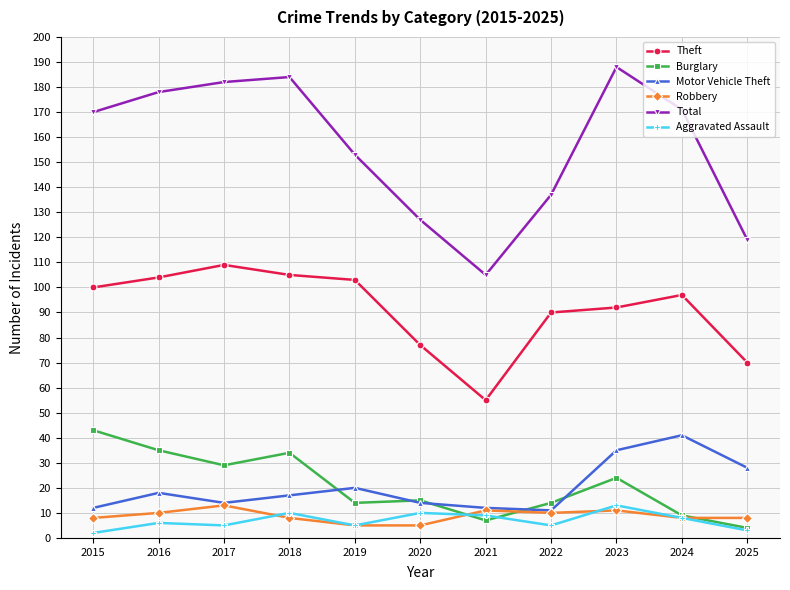

What is the sum of all Burglary values?

228